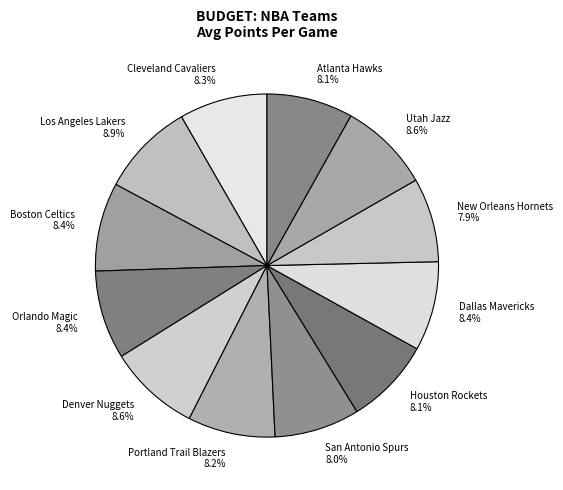

Does Portland Trail Blazers account for over 50% of the chart?

No